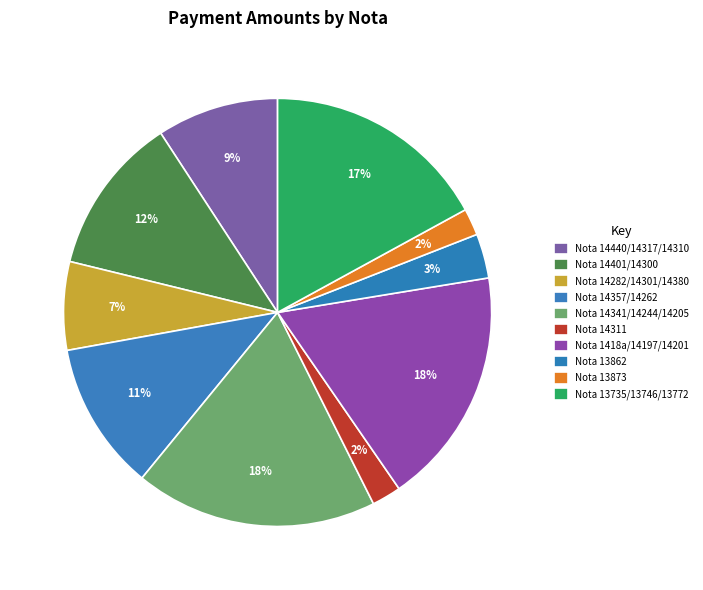

Combined, do Nota 14401/14300 and Nota 13873 account for over 50%?

No